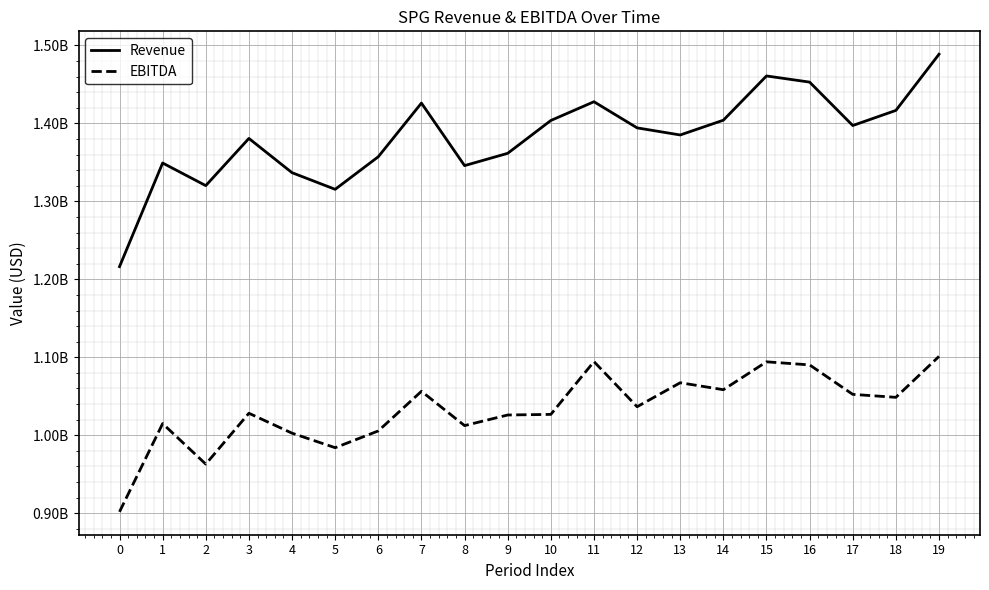

True or false: Revenue and EBITDA intersect in this chart.

False